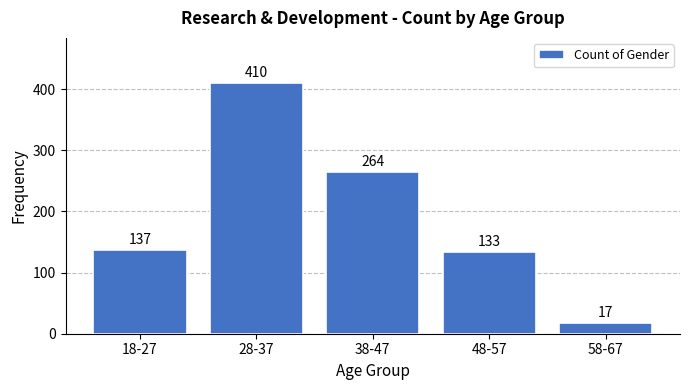

Reading left to right, extract all data points from this chart.

18-27=137	28-37=410	38-47=264	48-57=133	58-67=17